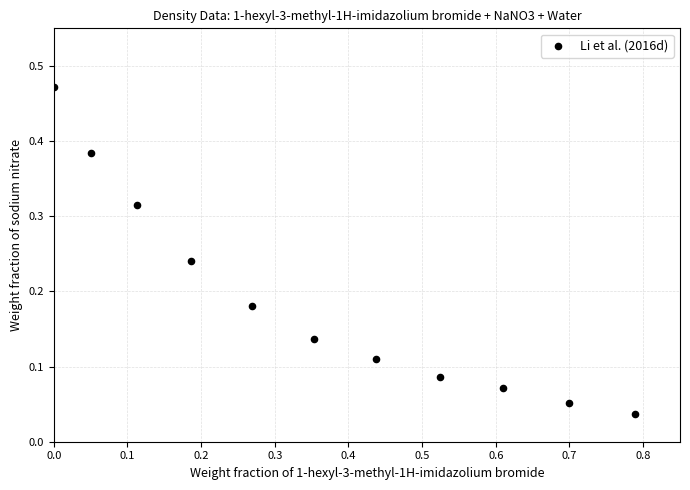

What is the range of X values (max minus min)?

0.8